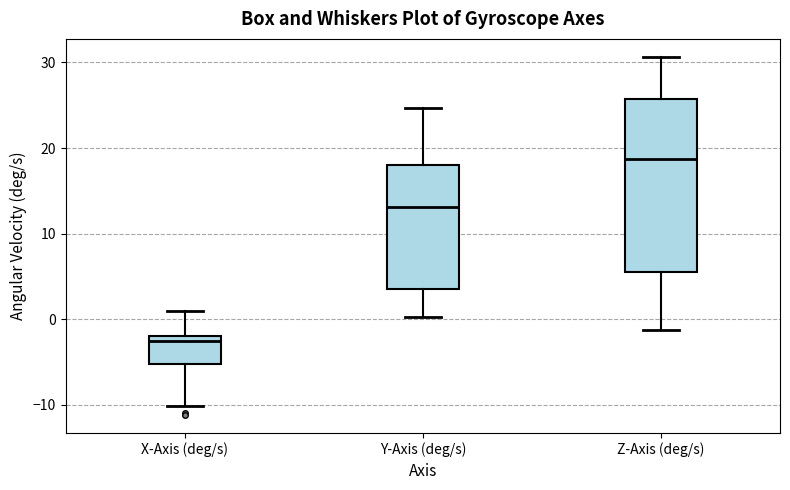

Where does the median line of the box for Z-Axis (deg/s) sit on the y-axis? The values are not printed on the chart, so give them approximately, as read against the axis.

19